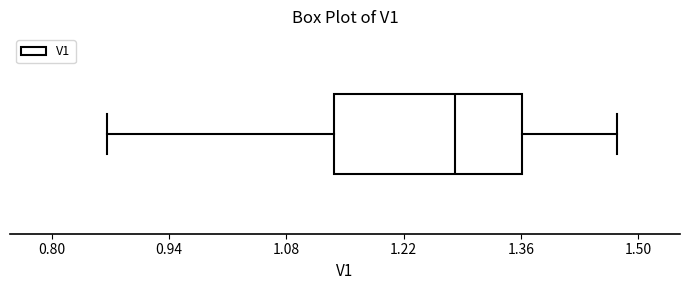

Transcribe this box plot: give where the median line is, the range the box spans, and where the two whiskers end, as read against the x-axis. The values are not printed on the chart, so give them approximately, as read against the axis.

median 1.28, box 1.14 to 1.36, whiskers 0.86 to 1.48